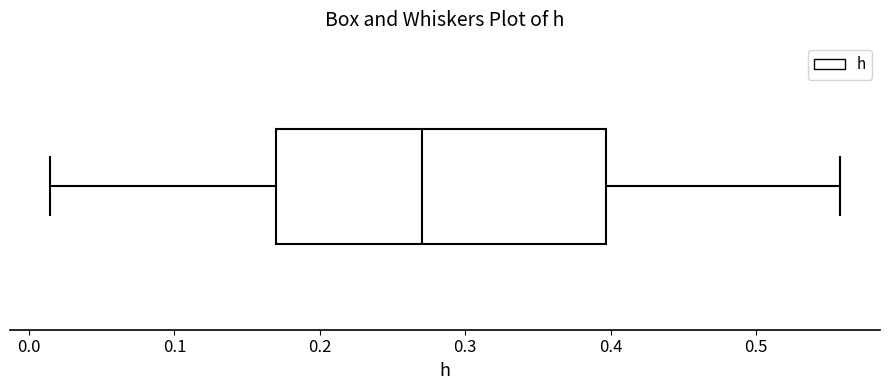

Transcribe this box plot: give where the median line is, the range the box spans, and where the two whiskers end, as read against the x-axis. The values are not printed on the chart, so give them approximately, as read against the axis.

median 0.27, box 0.17 to 0.40, whiskers 0.01 to 0.56